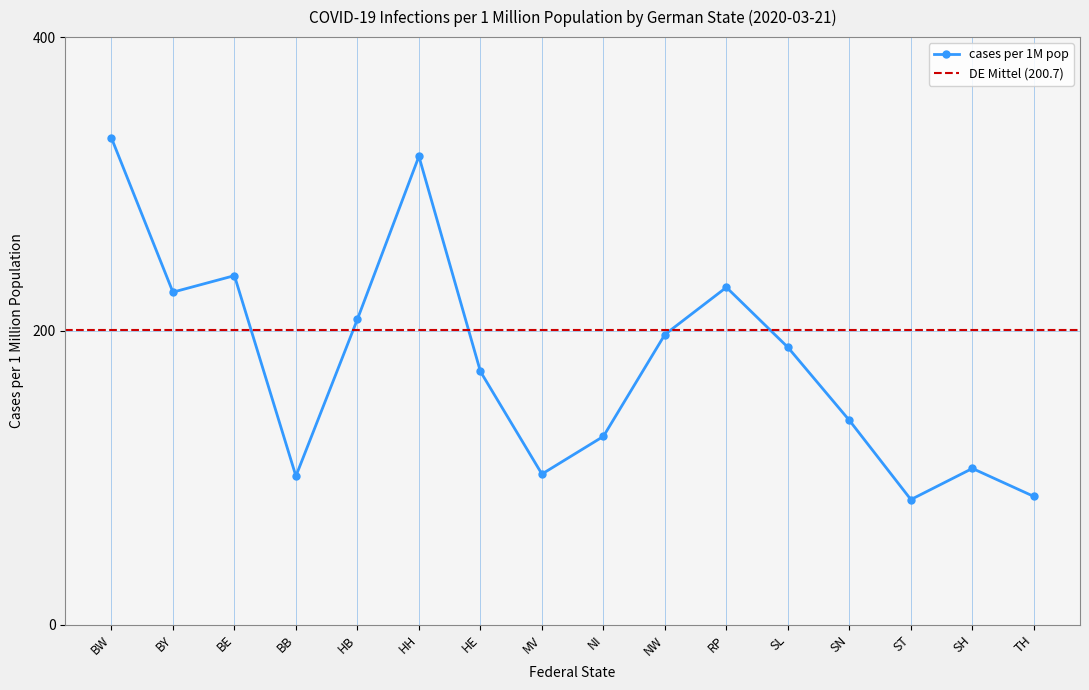

Where is the first local minimum?

BY